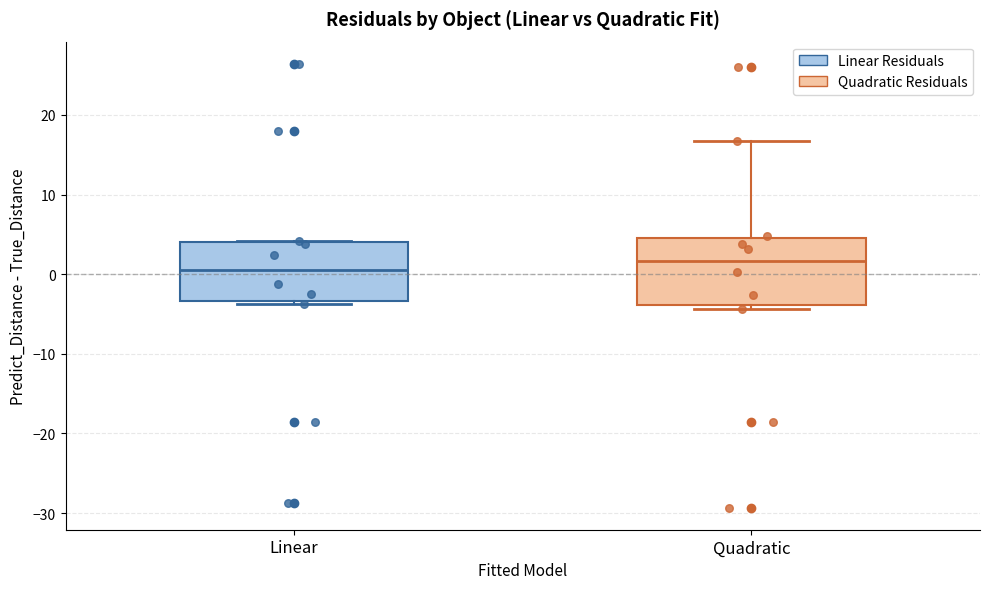

Which box's median line is the lowest?

Linear